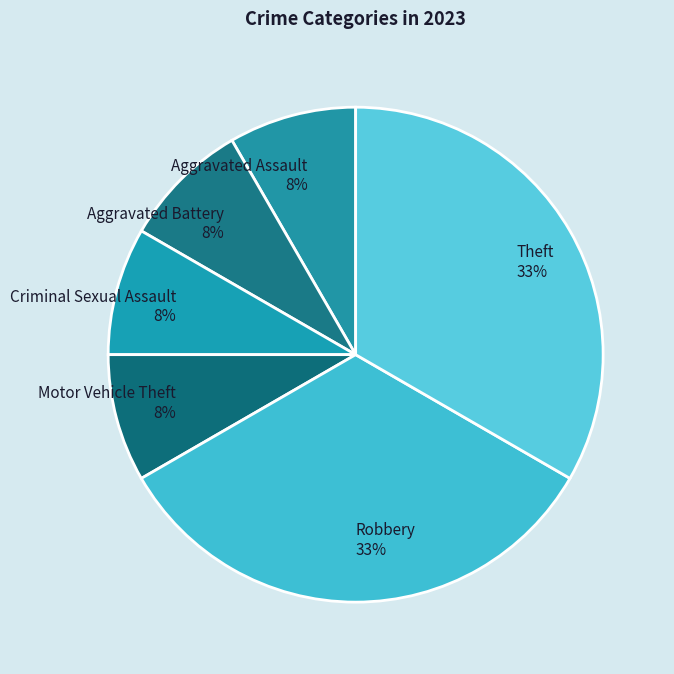

Is there any slice that represents more than half of the pie?

No